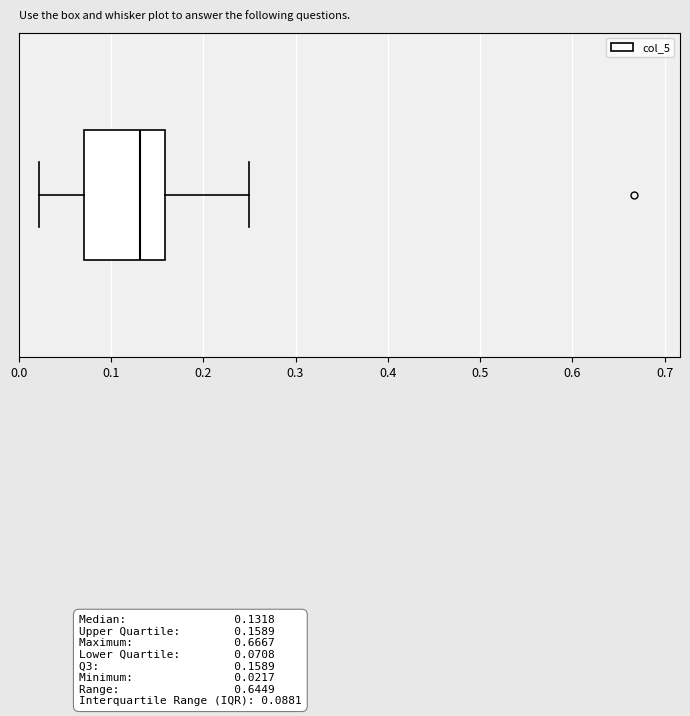

Where does the left whisker of the box end on the x-axis? The values are not printed on the chart, so give them approximately, as read against the axis.

0.02